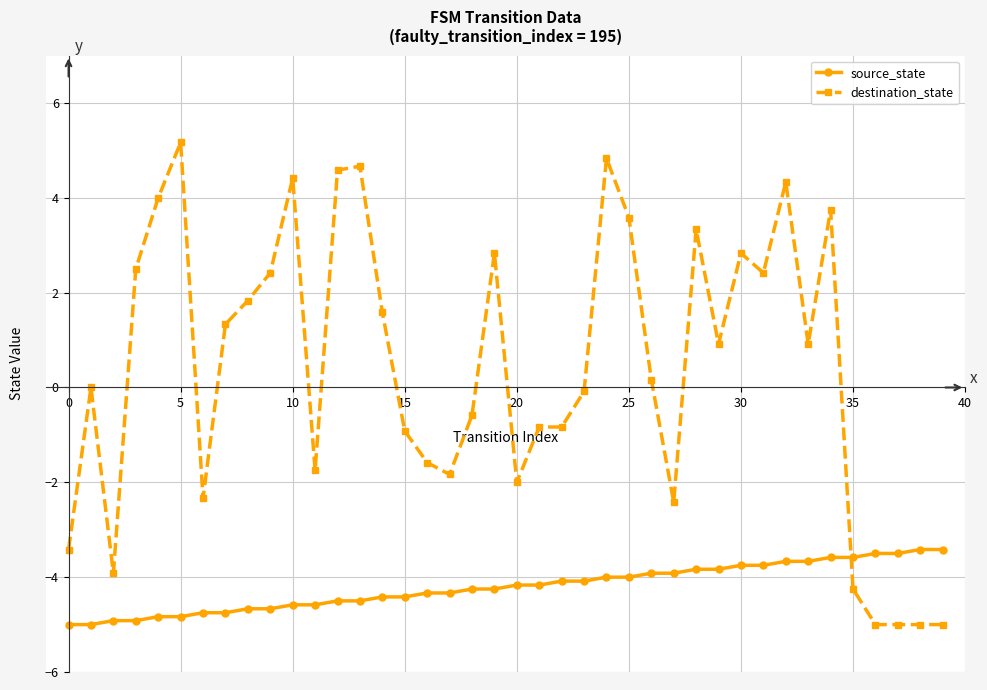

True or false: destination_state has more than 2 points higher than both neighbors.

True